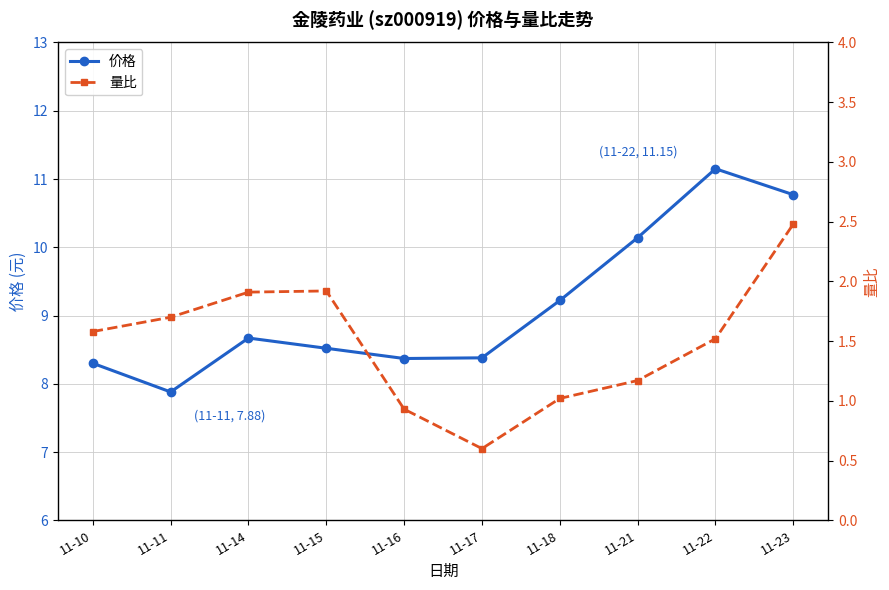

How many series are shown in this chart?

2